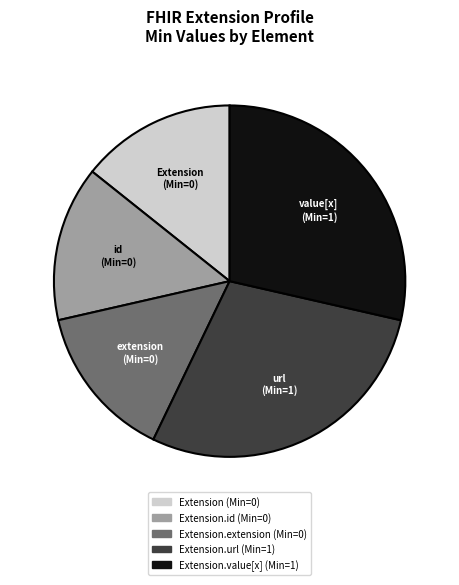

Is there any slice that represents more than half of the pie?

No